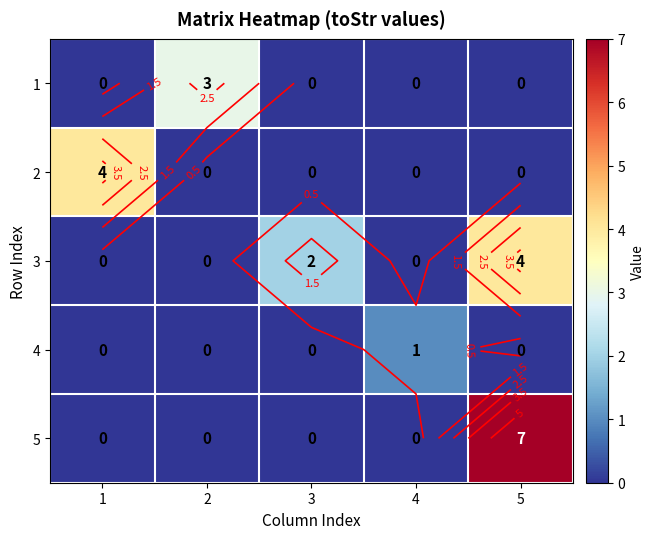

At which category is the sum across all series the highest?

5